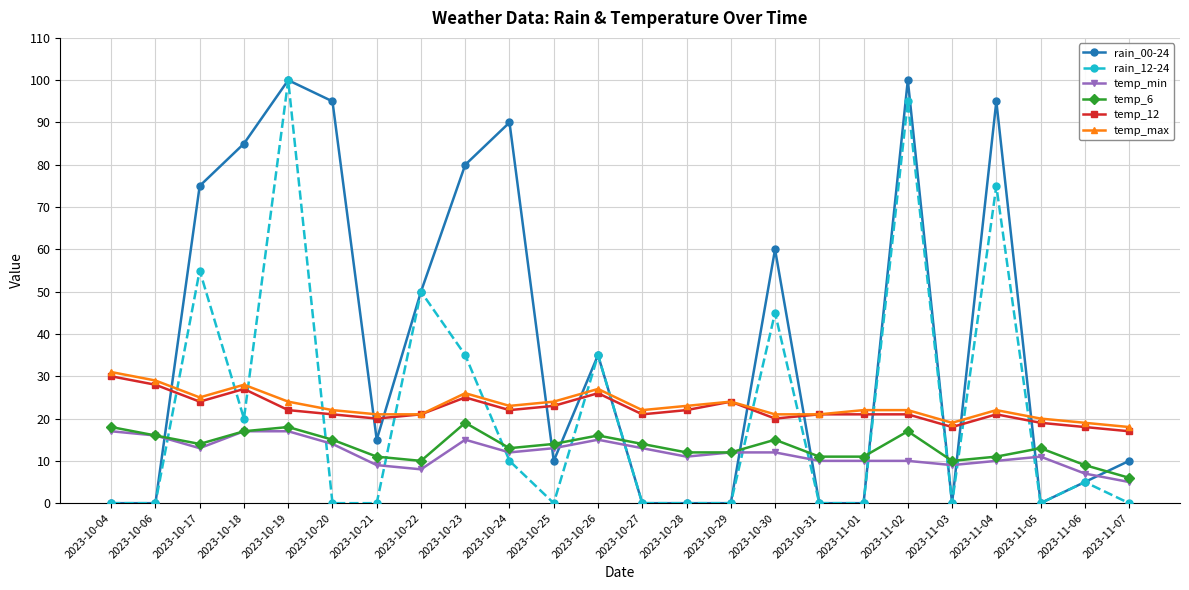

Reading left to right, what are all the values shown in this chart?

rain_00-24: 0	0	75	85	100	95	15	50	80	90	10	35	0	0	0	60	0	0	100	0	95	0	5	10
rain_12-24: 0	0	55	20	100	0	0	50	35	10	0	35	0	0	0	45	0	0	95	0	75	0	5	0
temp_min: 17	16	13	17	17	14	9	8	15	12	13	15	13	11	12	12	10	10	10	9	10	11	7	5
temp_6: 18	16	14	17	18	15	11	10	19	13	14	16	14	12	12	15	11	11	17	10	11	13	9	6
temp_12: 30	28	24	27	22	21	20	21	25	22	23	26	21	22	24	20	21	21	21	18	21	19	18	17
temp_max: 31	29	25	28	24	22	21	21	26	23	24	27	22	23	24	21	21	22	22	19	22	20	19	18